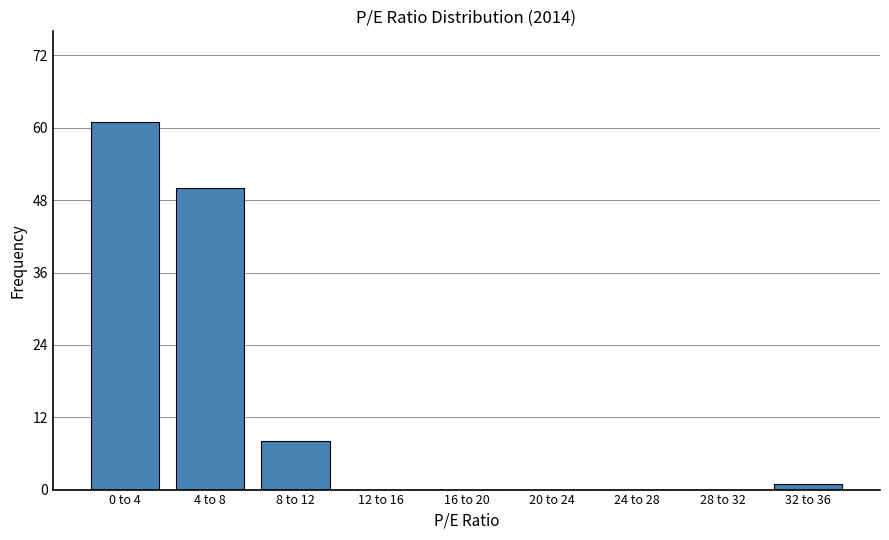

Reading left to right, transcribe all the data shown in this chart.

0 to 4=61	4 to 8=50	8 to 12=8	12 to 16=0	16 to 20=0	20 to 24=0	24 to 28=0	28 to 32=0	32 to 36=1